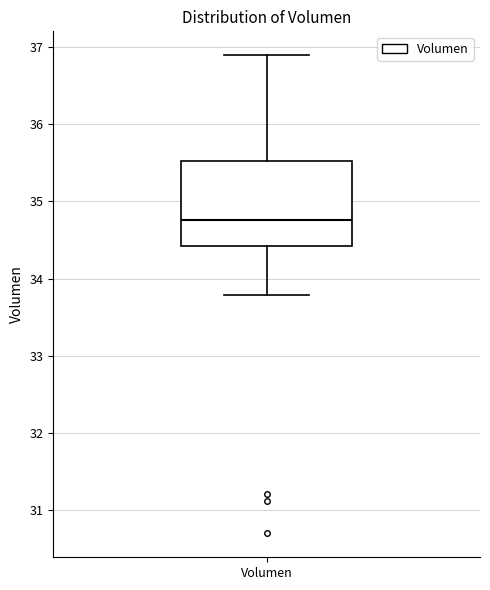

Where does the median line of the box for Volumen sit on the y-axis? The values are not printed on the chart, so give them approximately, as read against the axis.

34.8